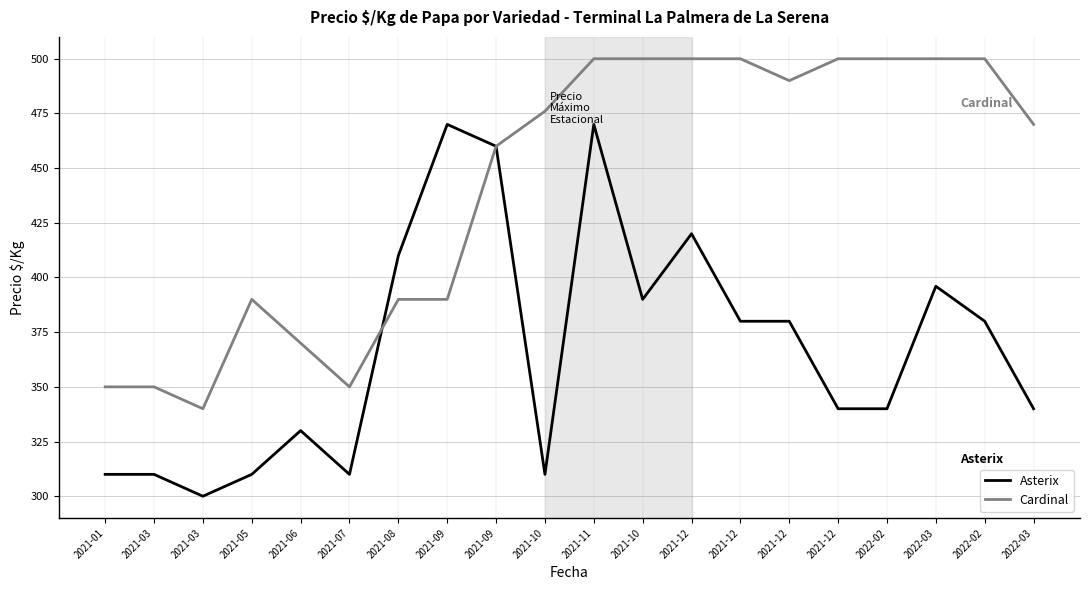

Where do Asterix and Cardinal first cross each other?

2021-07 and 2021-08